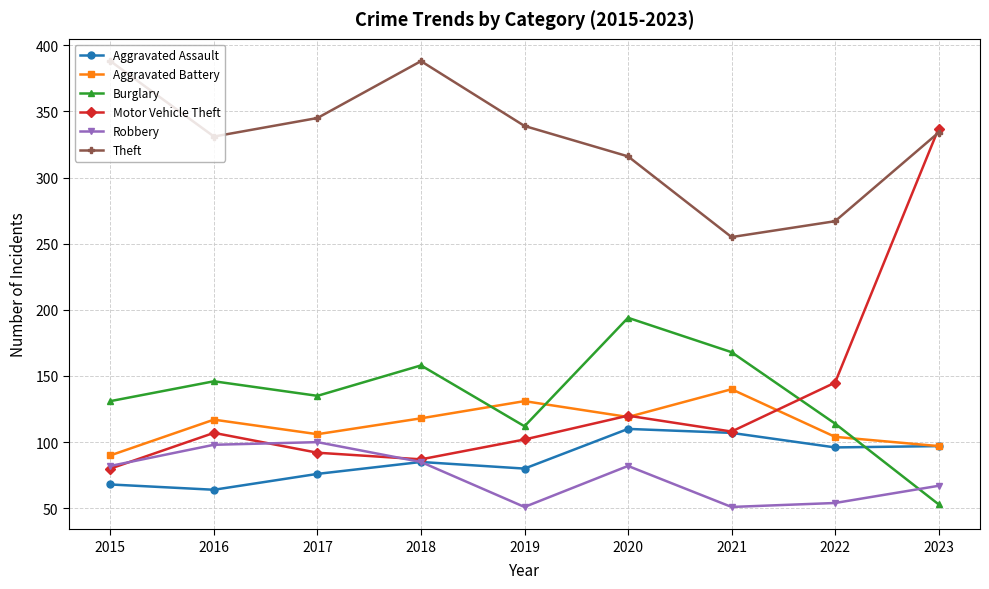

What is the value of the Theft point at the 7th from the left?

255